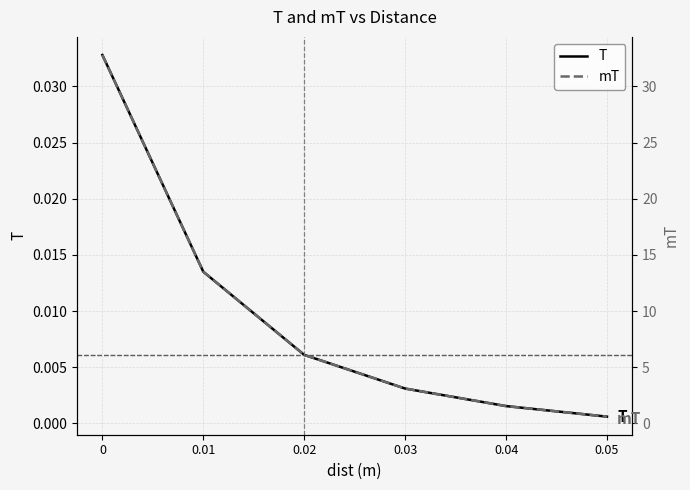

How many series are shown in this chart?

2